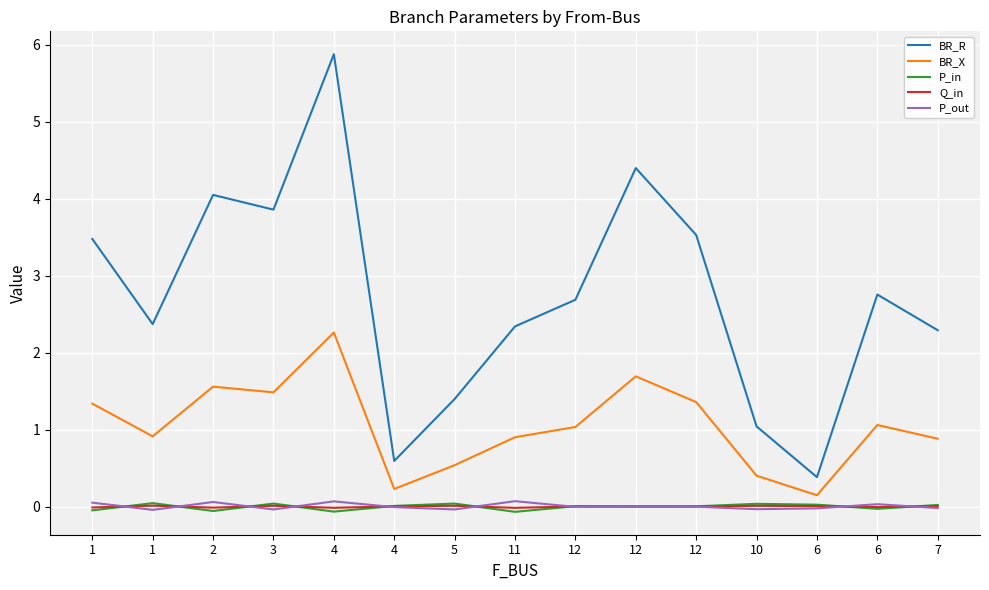

Which series has the largest range (max minus min)?

BR_R